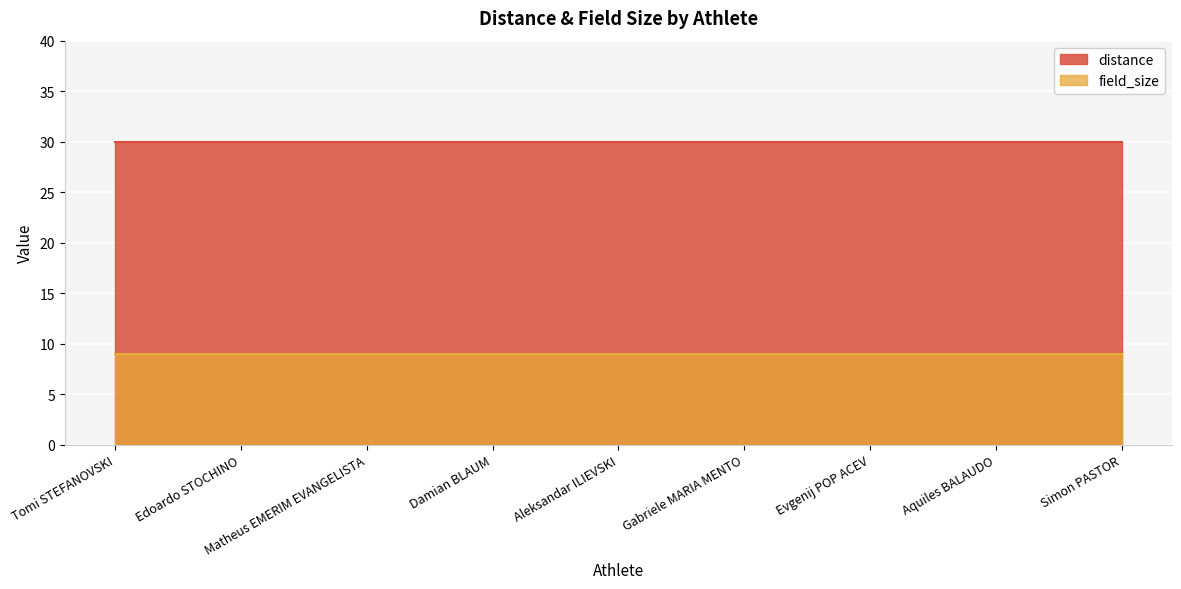

At which label is field_size closest to 9?

Tomi STEFANOVSKI